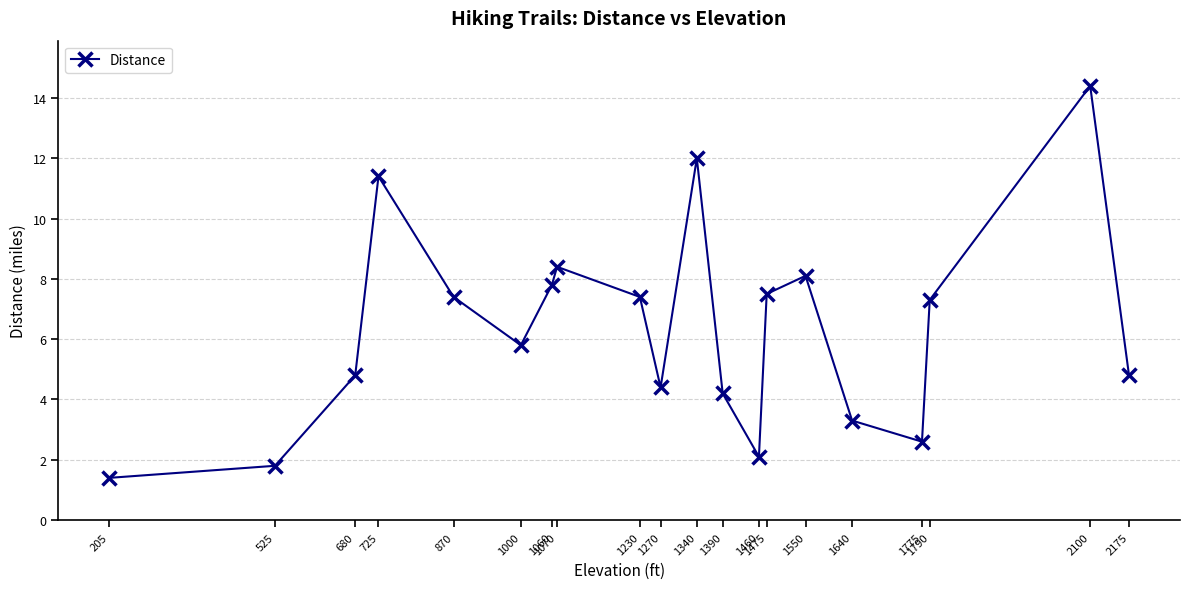

What is the sum of the values at 1340 and 680?

16.8